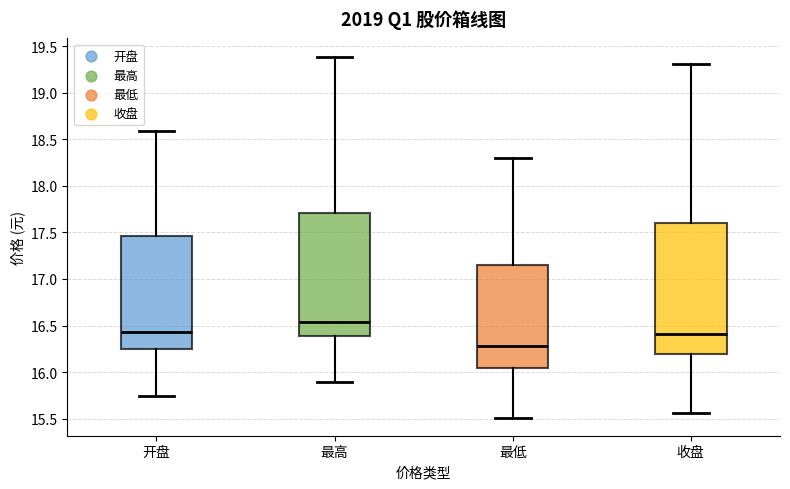

Reading left to right, transcribe this box plot: for each box, give where its median line is, the range the box spans, and where its two whiskers end, as read against the y-axis. The values are not printed on the chart, so give them approximately, as read against the axis.

开盘: median 16.45, box 16.25 to 17.45, whiskers 15.75 to 18.60
最高: median 16.55, box 16.40 to 17.70, whiskers 15.90 to 19.40
最低: median 16.30, box 16.05 to 17.15, whiskers 15.50 to 18.30
收盘: median 16.40, box 16.20 to 17.60, whiskers 15.55 to 19.30